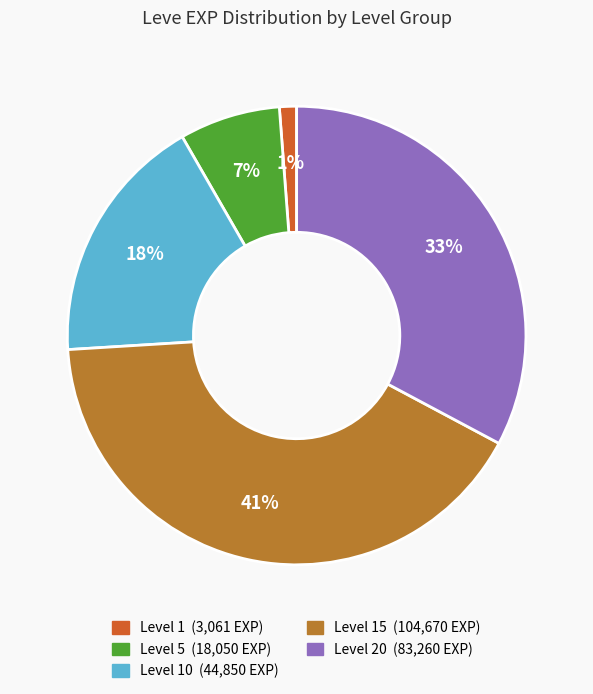

Does any single category account for the majority?

No